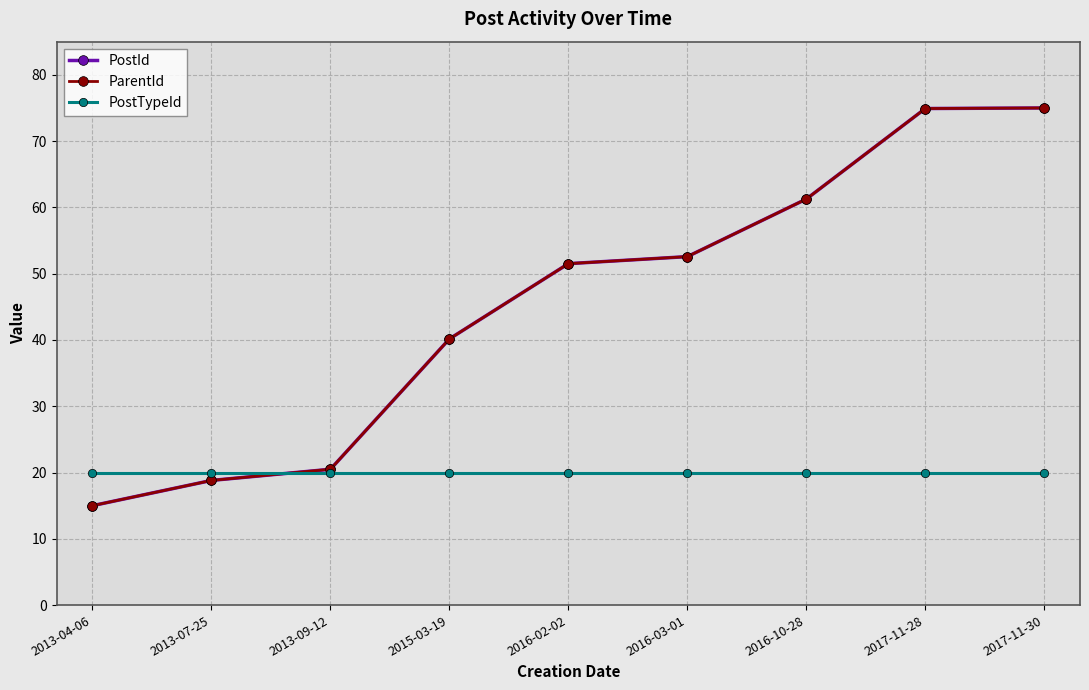

Does the chart have visible grid lines?

Yes